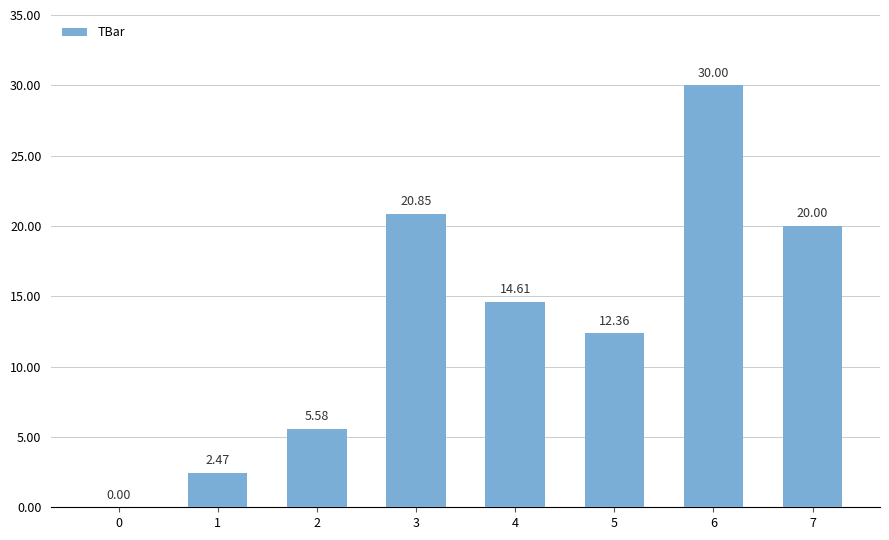

Approximately how many times larger is the value at 3 compared to 2?

3.7